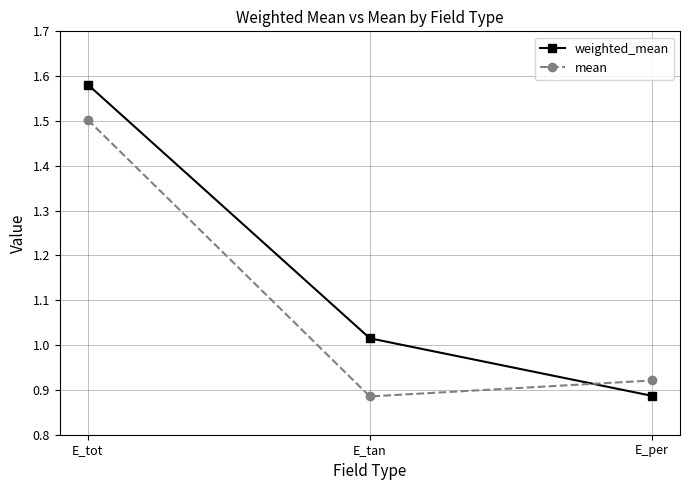

Where does the weighted_mean series first go above 1?

E_tot